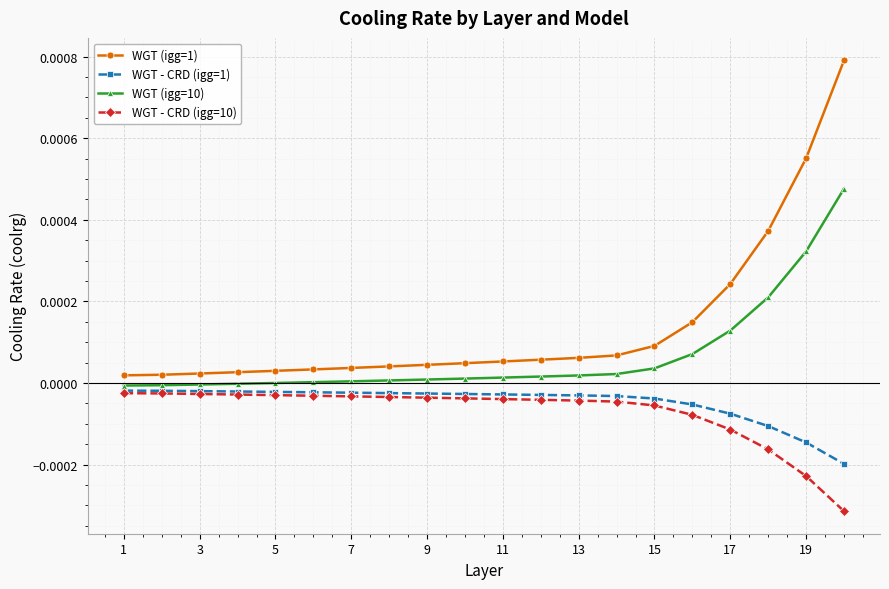

True or false: WGT (igg=1) and WGT - CRD (igg=1) intersect in this chart.

False